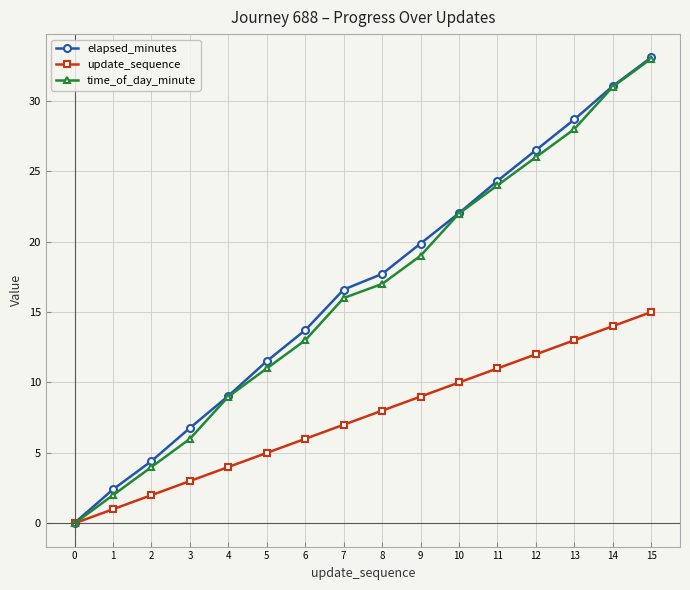

What is the maximum value for update_sequence?

15.0